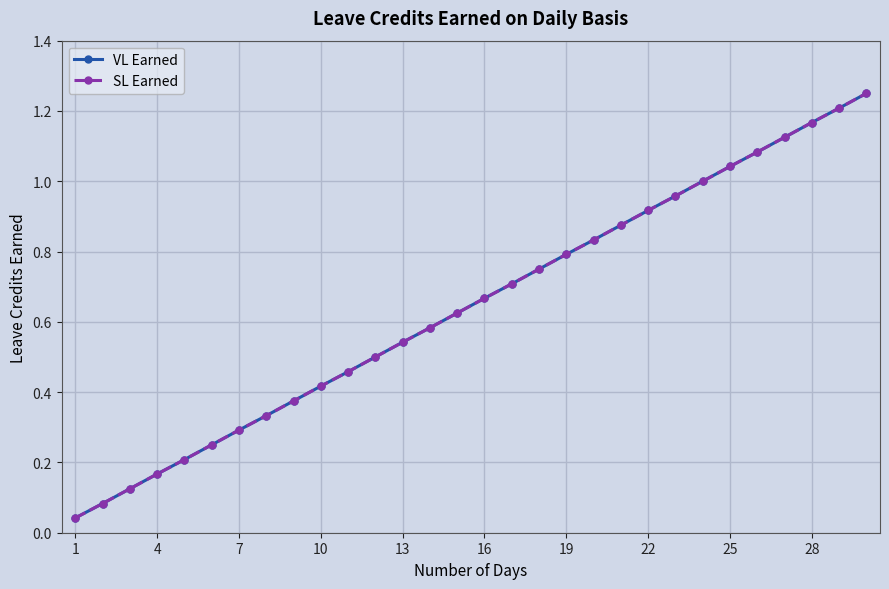

Is this an area chart (filled region under the line)?

No